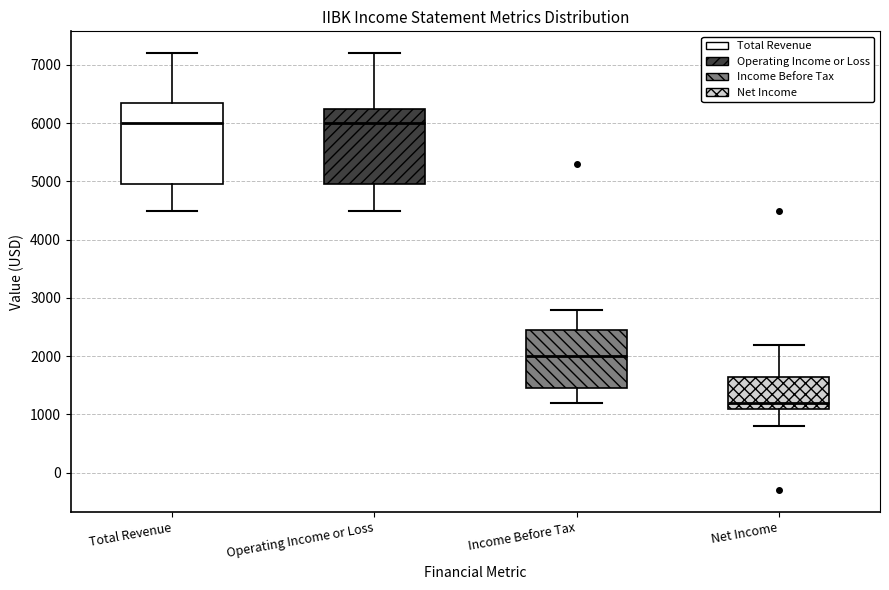

Reading left to right, transcribe this box plot: for each box, give where its median line is, the range the box spans, and where its two whiskers end, as read against the y-axis. The values are not printed on the chart, so give them approximately, as read against the axis.

Total Revenue: median 6000, box 5000 to 6400, whiskers 4500 to 7200
Operating Income or Loss: median 6000, box 5000 to 6300, whiskers 4500 to 7200
Income Before Tax: median 2000, box 1500 to 2500, whiskers 1200 to 2800
Net Income: median 1200, box 1100 to 1700, whiskers 800 to 2200